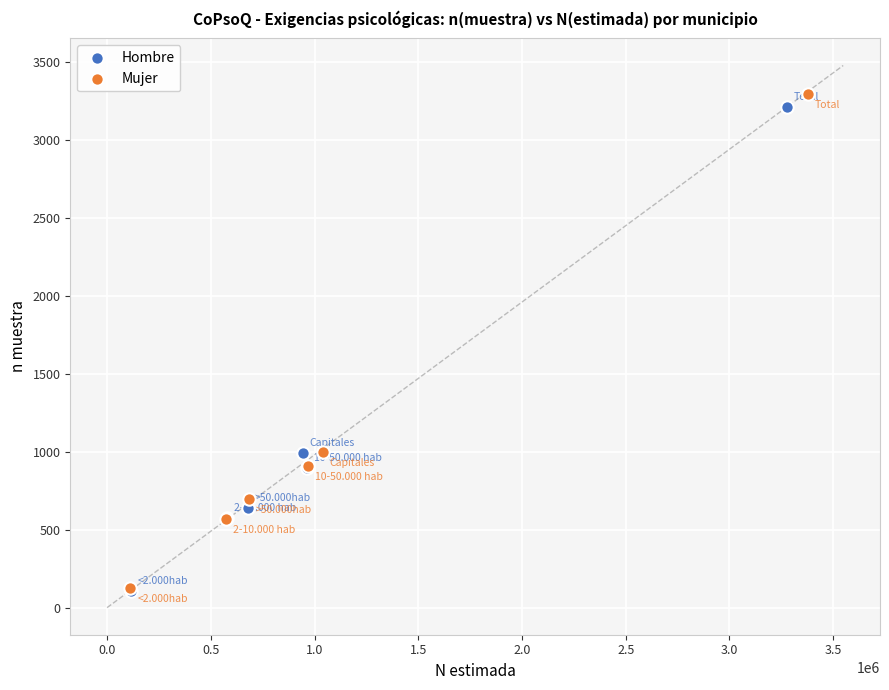

Which series has the largest Y range (max minus min)?

Mujer